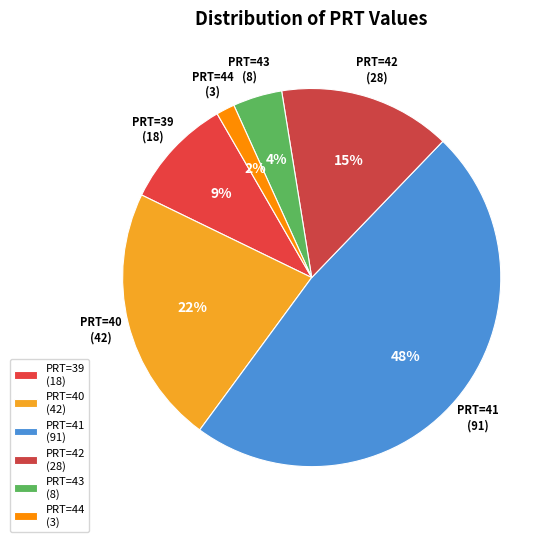

What is the smallest slice in the pie chart?

PRT=44